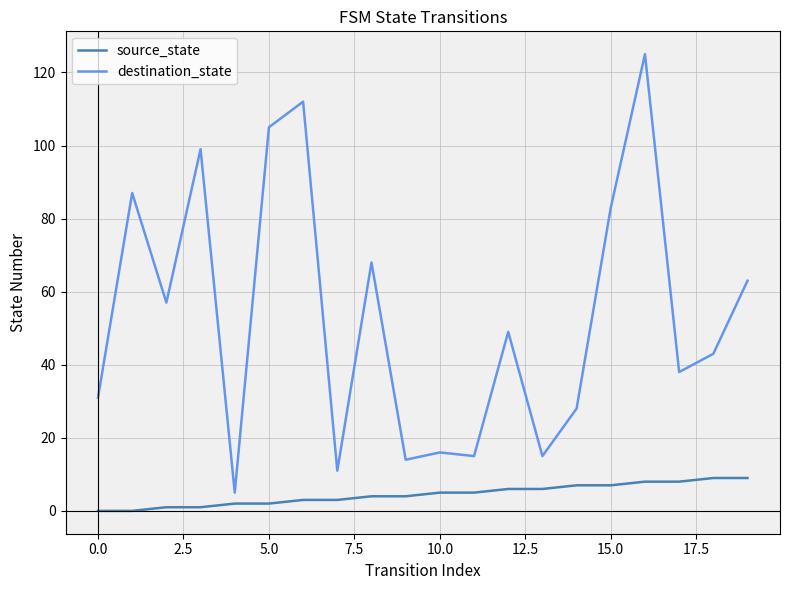

What is the maximum value for source_state?

9